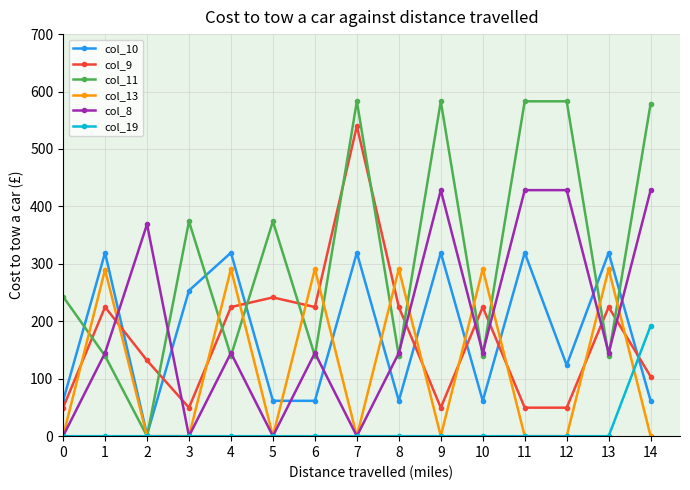

Which series has the largest range (max minus min)?

col_11